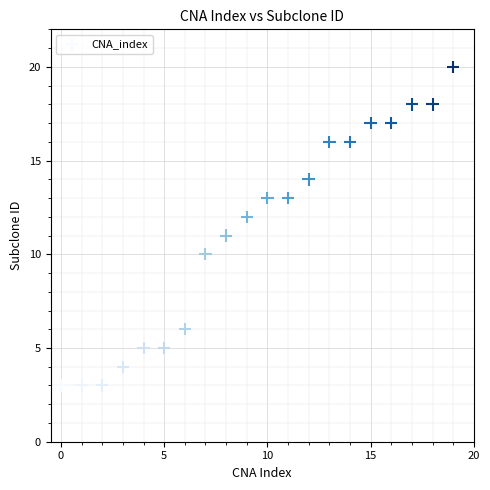

What is the range of Y values (max minus min)?

17